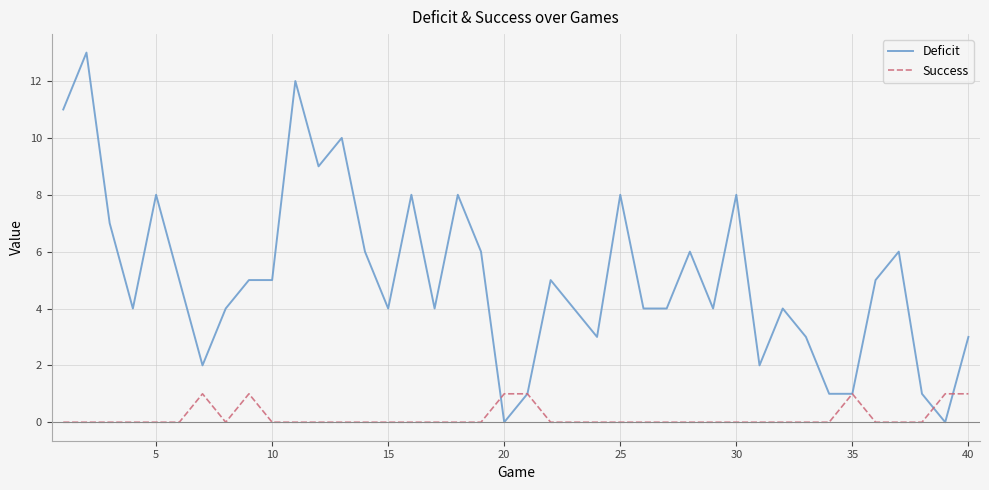

Which series has the widest spread of values?

Deficit